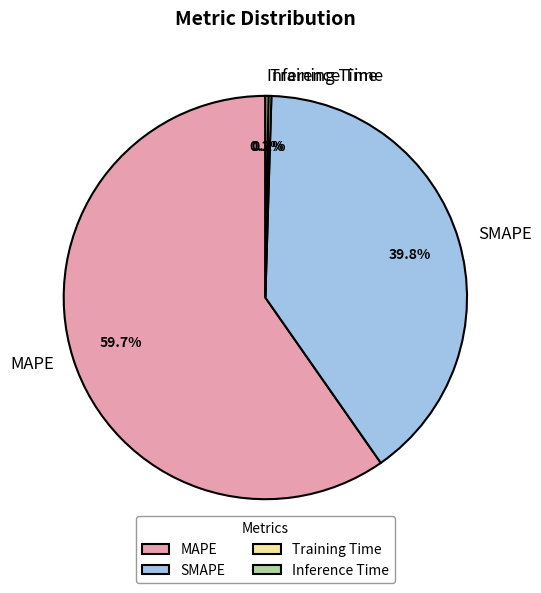

Between SMAPE and MAPE, which is larger?

MAPE